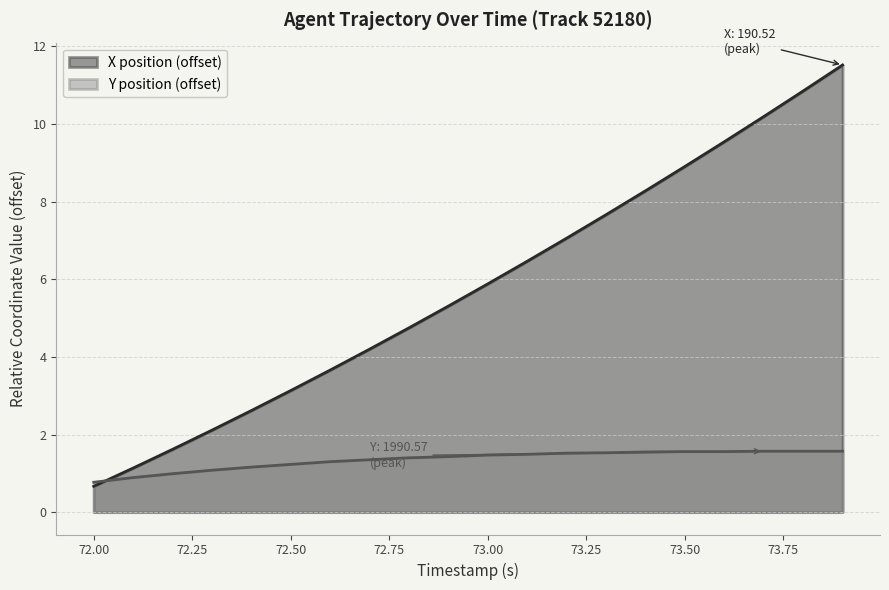

How many lines are shown in the chart?

2